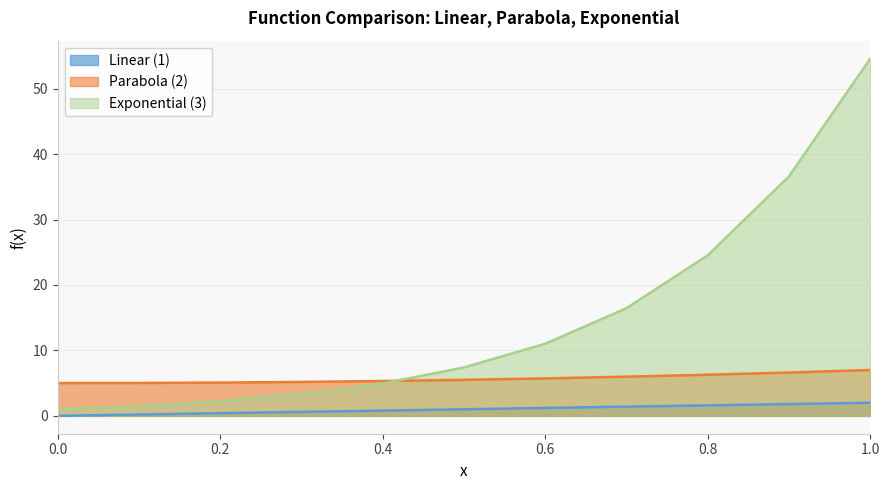

How many data points in Exponential (3) are less than 7?

5